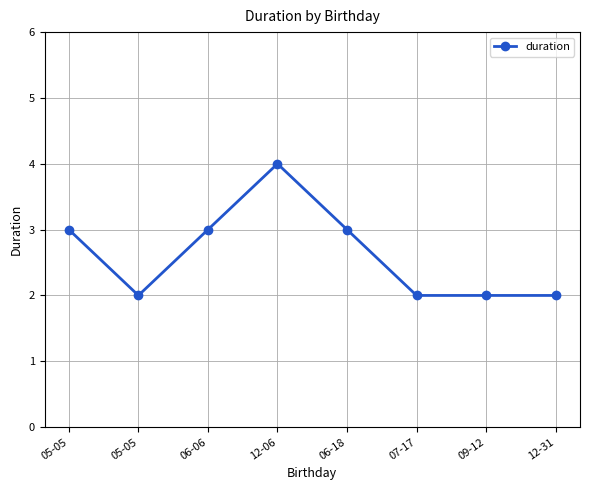

What is the smallest value displayed?

2